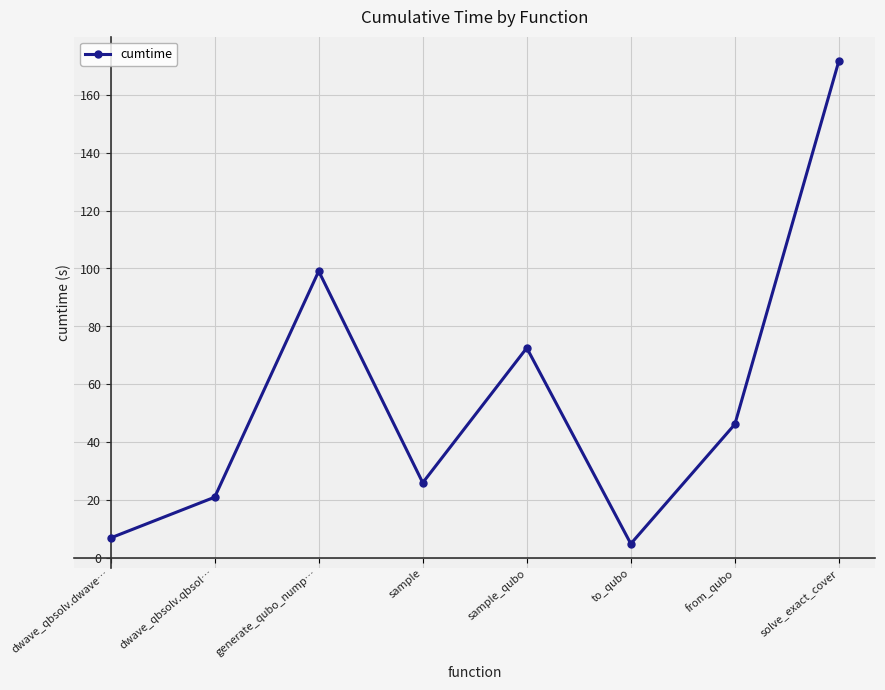

The value at generate_qubo_nump… is 143.0. True or false?

False